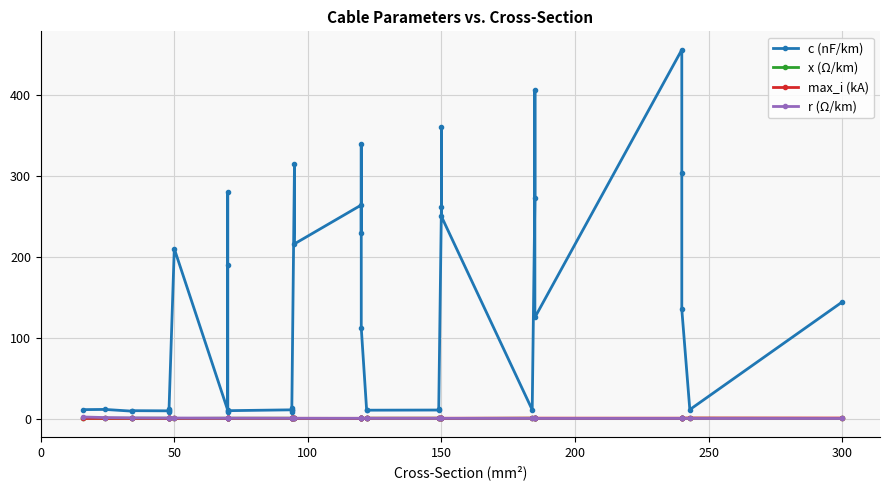

Reading left to right, what are all the values shown in this chart?

c (nF/km): 11.0	11.2	9.2	9.7	9.5	12.2	10.1	8.0	210.0	10.4	280.0	190.0	8.4	9.7	10.8	13.2	8.7	10.0	315.0	216.0	264.0	230.0	340.0	112.0	11.1	10.3	10.5	11.2	261.0	360.0	250.0	10.8	273.0	406.0	125.0	456.0	304.0	135.0	11.0	144.0
x (Ω/km): 0.3	0.3	0.4	0.4	0.4	0.3	0.3	0.5	0.1	0.3	0.1	0.1	0.5	0.4	0.3	0.3	0.4	0.3	0.1	0.1	0.1	0.1	0.1	0.2	0.3	0.3	0.3	0.3	0.1	0.1	0.1	0.3	0.1	0.1	0.2	0.1	0.1	0.1	0.3	0.1
max_i (kA): 0.1	0.1	0.2	0.2	0.2	0.2	0.2	0.2	0.1	0.3	0.2	0.2	0.3	0.3	0.3	0.3	0.3	0.3	0.2	0.3	0.2	0.3	0.3	0.4	0.4	0.4	0.5	0.5	0.3	0.3	0.3	0.5	0.4	0.4	0.5	0.4	0.4	0.5	0.6	0.6
r (Ω/km): 1.9	1.2	0.8	0.8	0.6	0.6	0.6	0.6	0.6	0.4	0.4	0.4	0.4	0.4	0.3	0.3	0.3	0.3	0.3	0.3	0.2	0.3	0.3	0.2	0.2	0.2	0.2	0.2	0.2	0.2	0.2	0.2	0.2	0.2	0.1	0.1	0.1	0.1	0.1	0.1